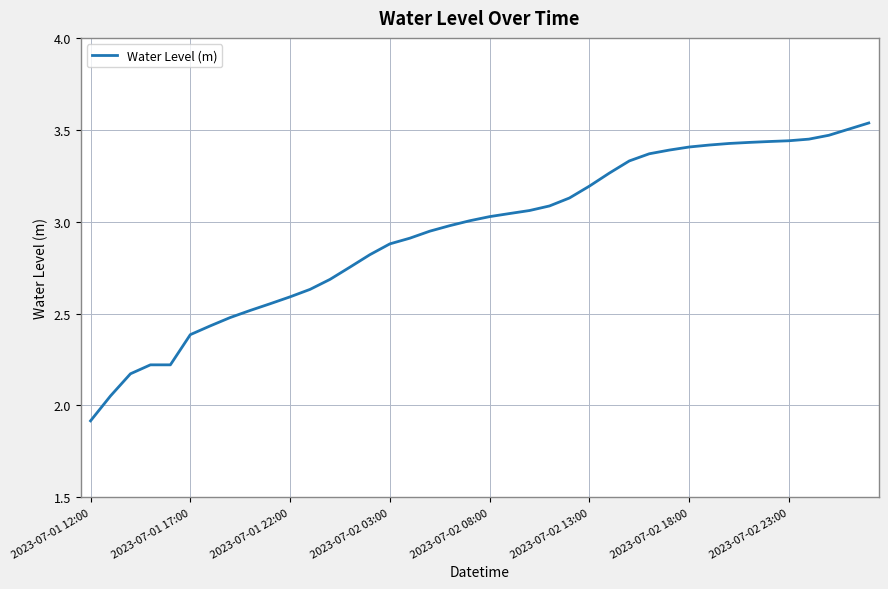

Is it true that the value at 2023-07-01 17:00 is 2.4?

True